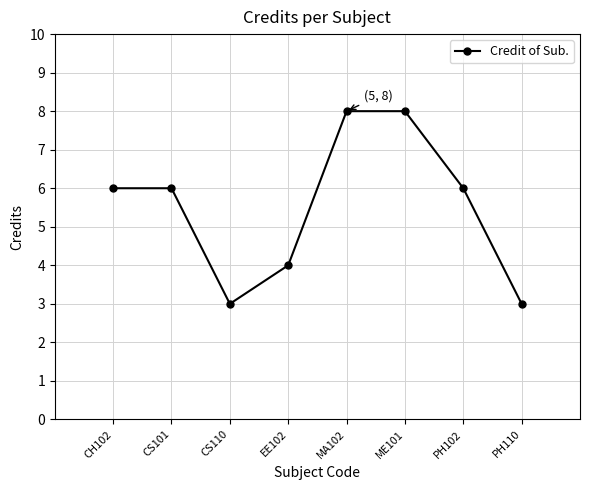

What is the difference between the values at PH110 and ME101?

5